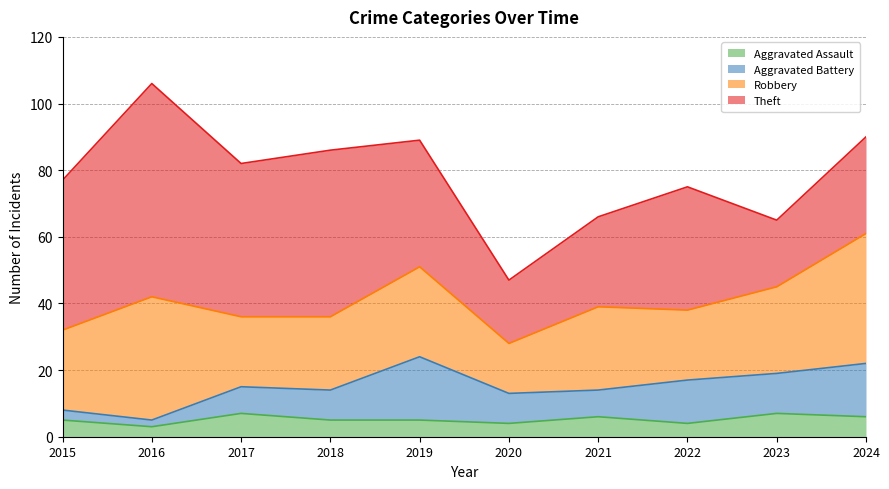

Is it true that Aggravated Assault equals 8 at 2018?

False